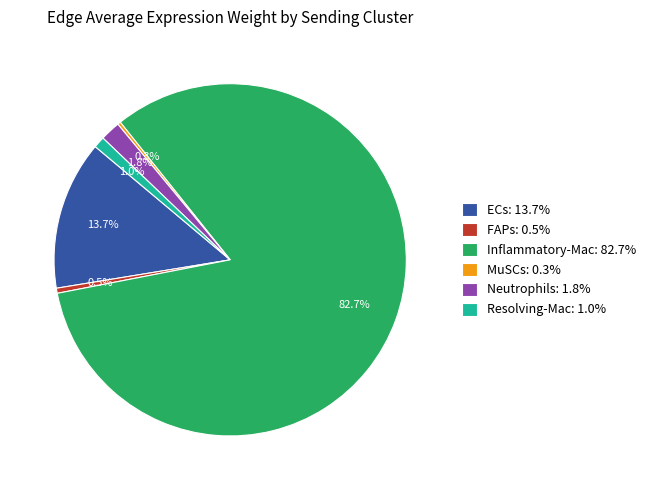

Is Neutrophils the majority of the pie?

No